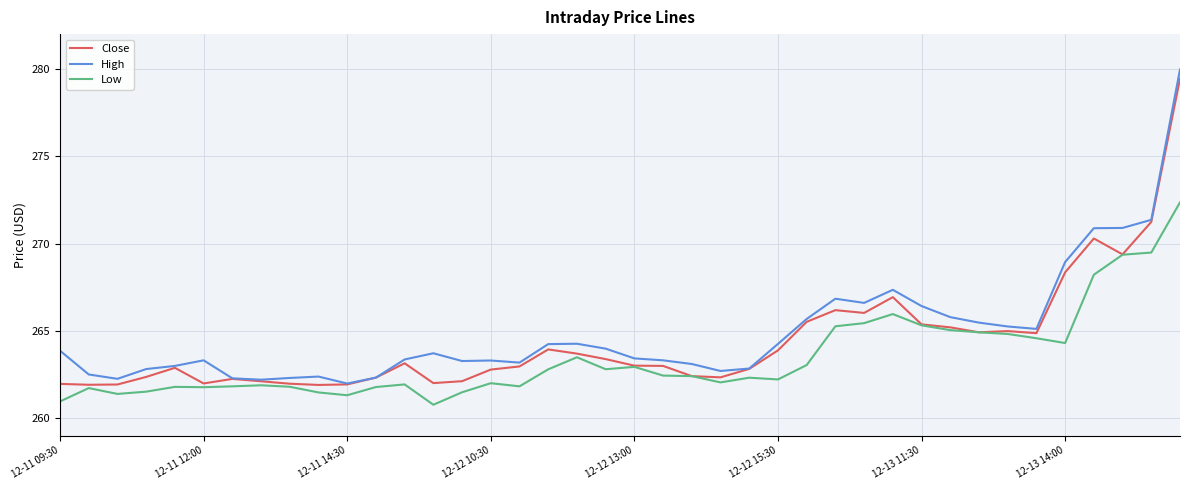

Does the chart have visible grid lines?

Yes